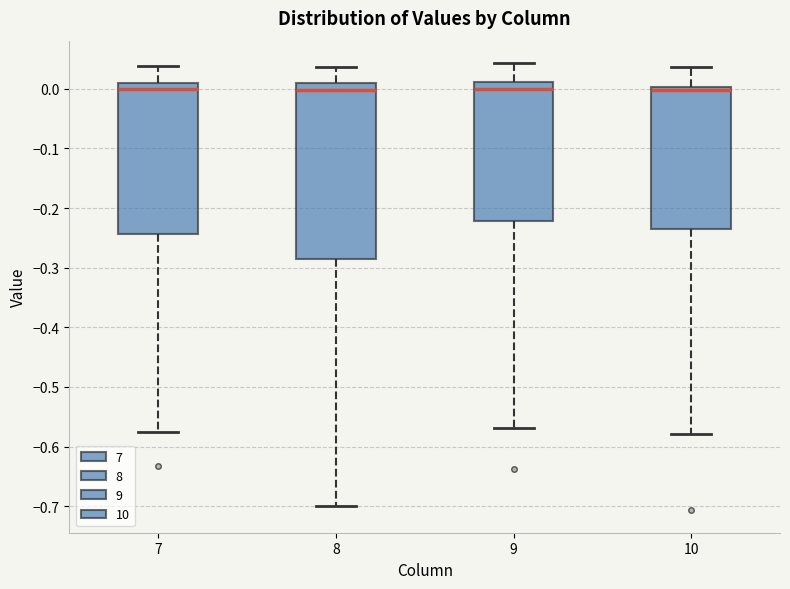

Which box is the tallest, from its lower edge to its upper edge?

8